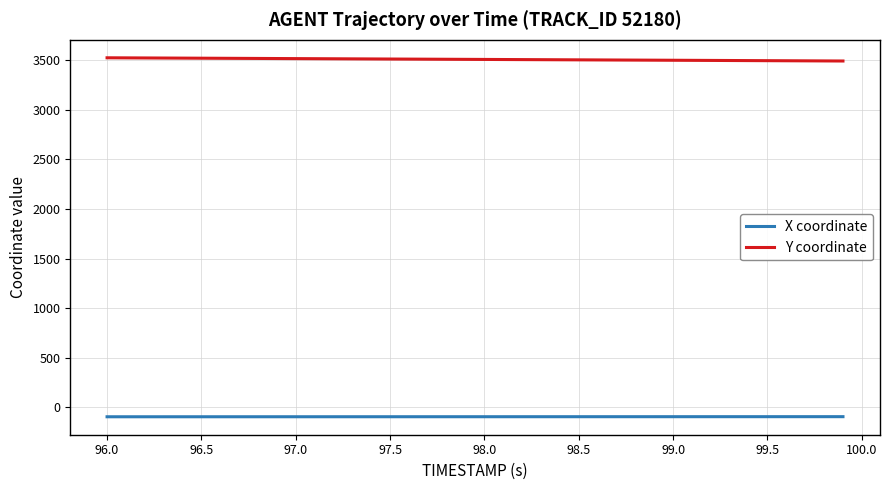

True or false: Y coordinate and X coordinate cross at least once.

False